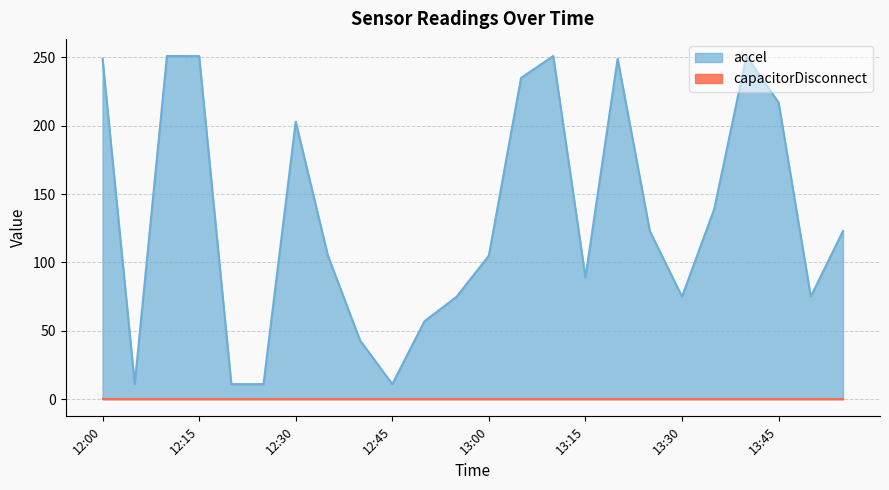

True or false: the data shows 187 at 12:35.

False